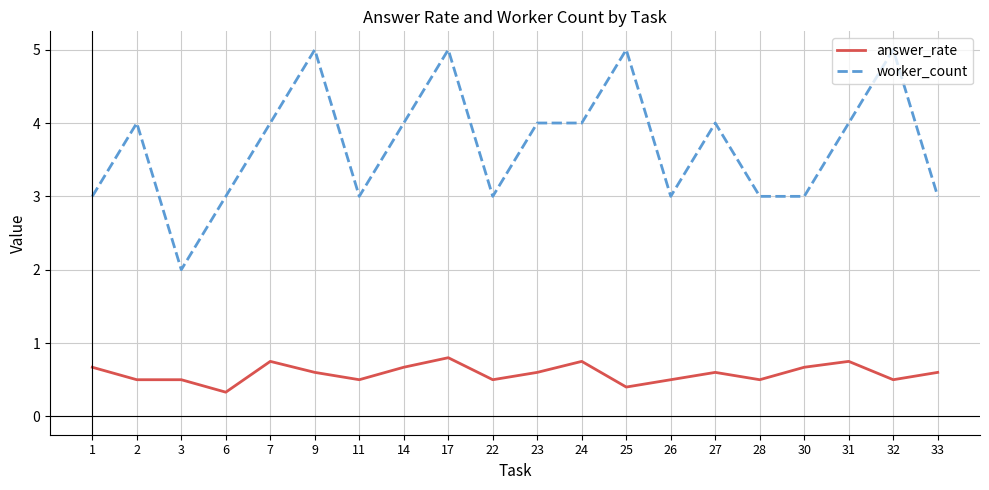

List the series in order of their peak value, highest first.

worker_count, answer_rate